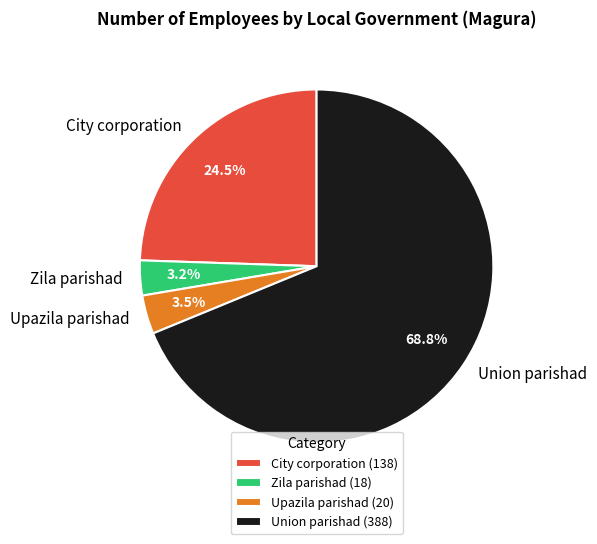

What is the ratio of the value at Union parishad to the value at City corporation?

2.8